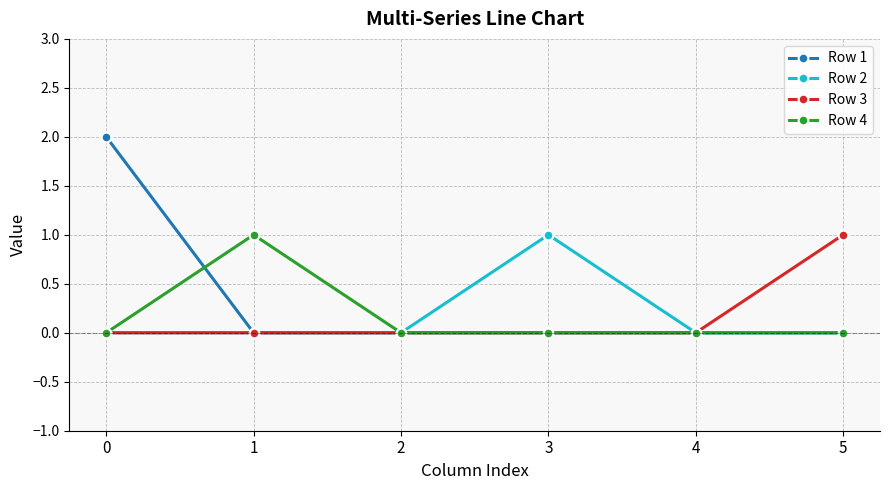

How many lines are shown in the chart?

4